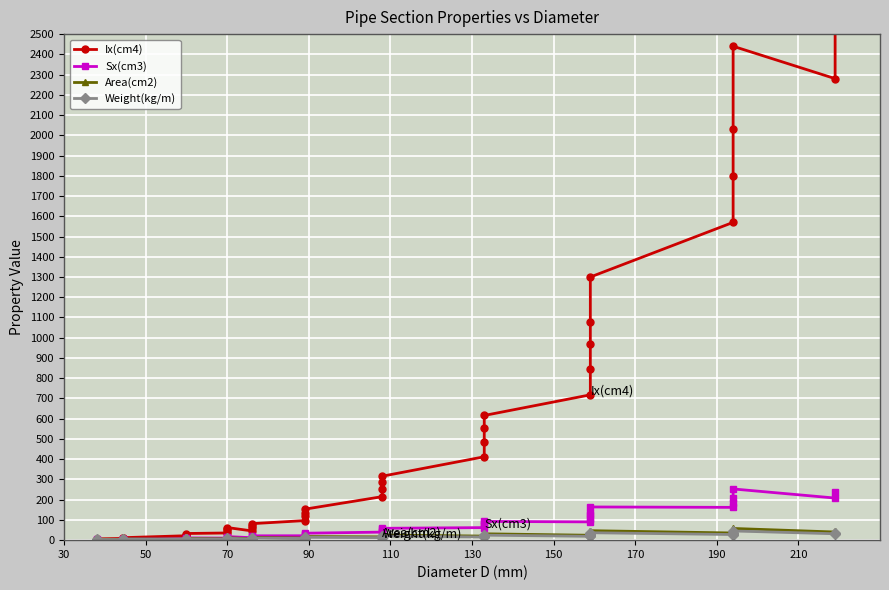

True or false: Area(cm2) and Weight(kg/m) intersect in this chart.

False